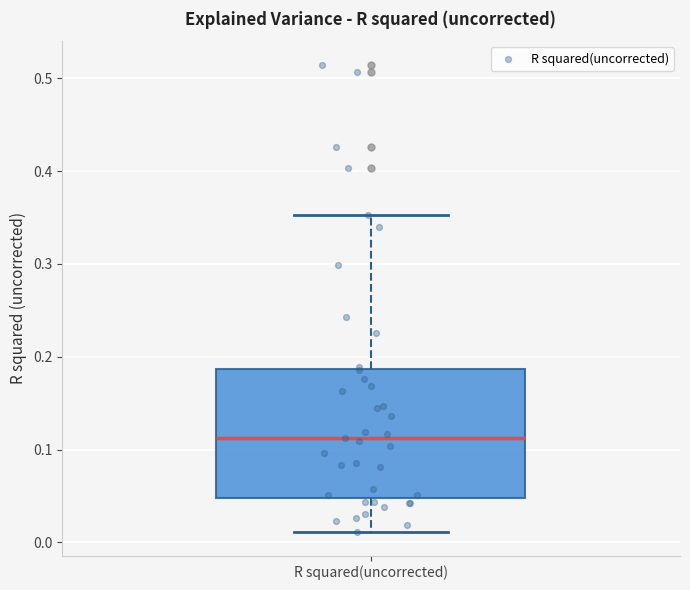

Where does the upper whisker of the box for R squared(uncorrected) end on the y-axis? The values are not printed on the chart, so give them approximately, as read against the axis.

0.35